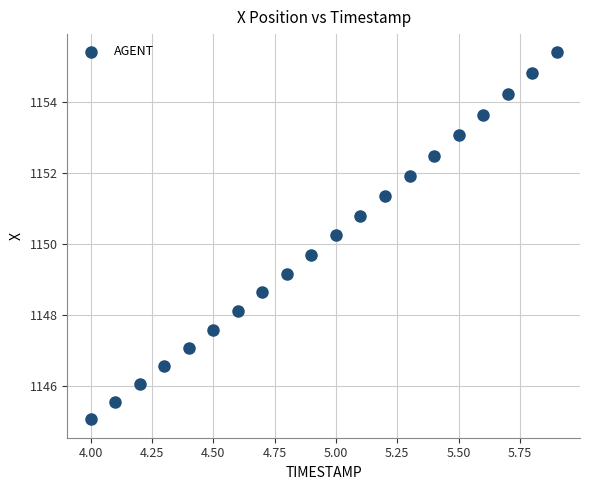

How many points are shown in the scatter plot?

20